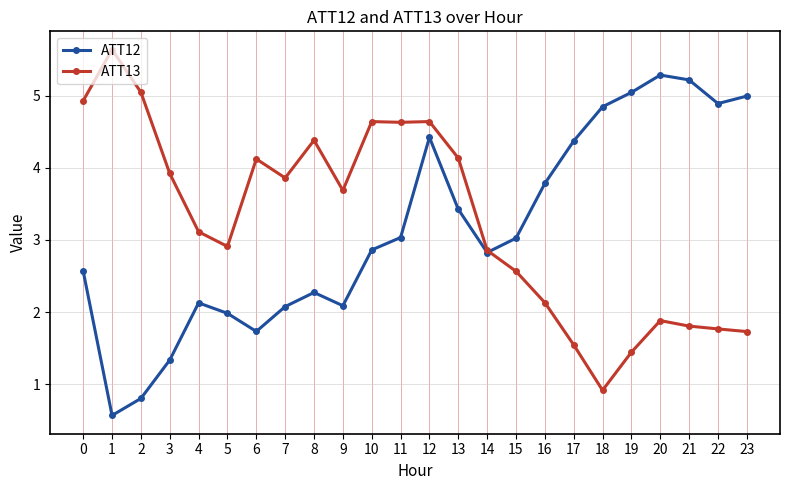

What are all the series names shown in the legend?

ATT12, ATT13